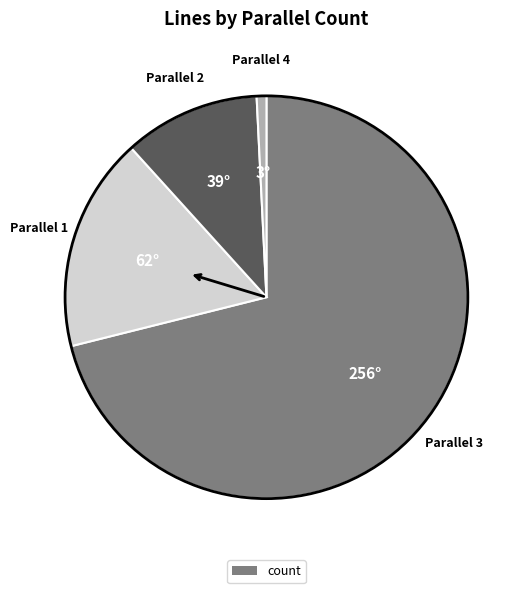

Is there any slice that represents more than half of the pie?

Yes